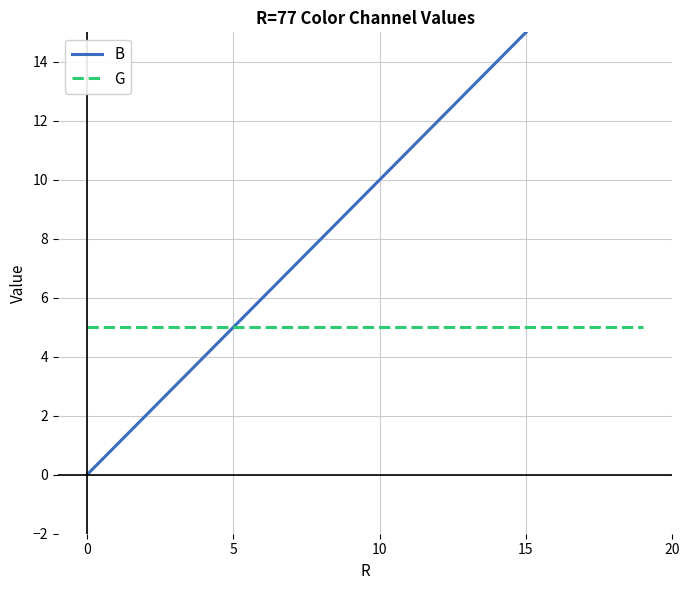

Rank the series by their average value, from highest to lowest.

B, G